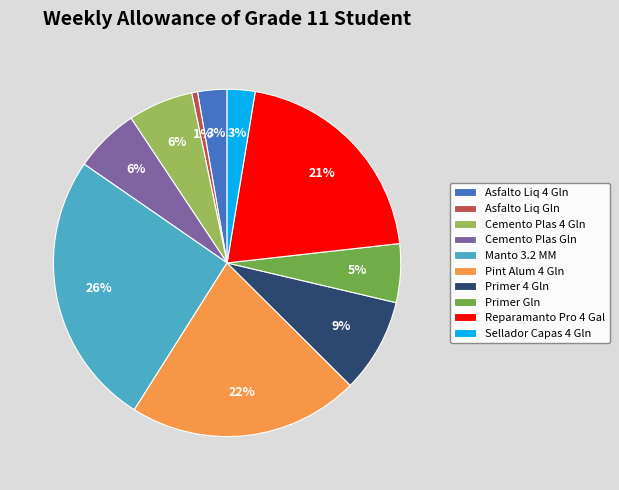

To the nearest percent, what portion does Sellador Capas 4 Gln represent?

3%